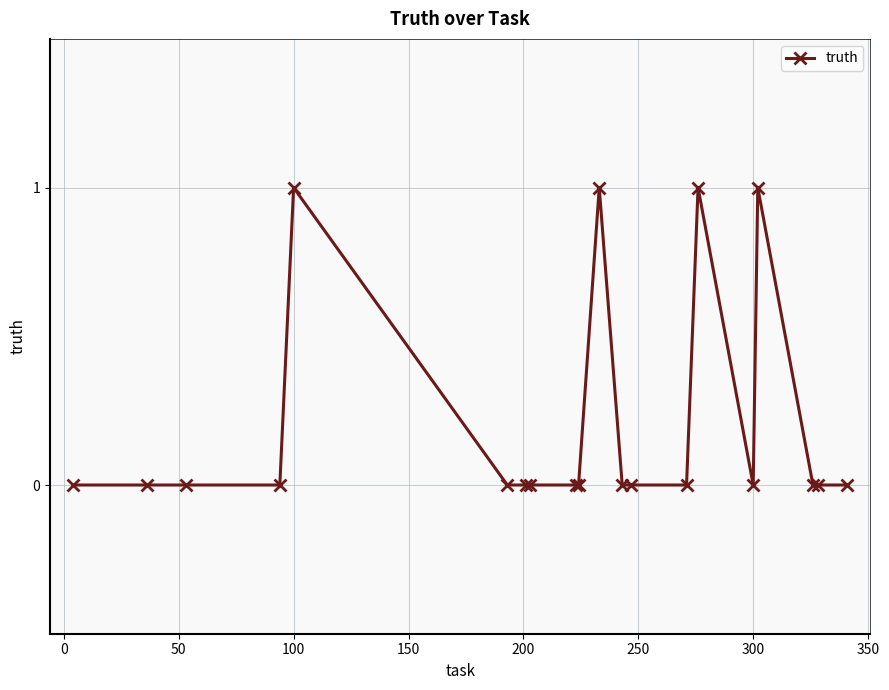

True or false: there are more than 1 points higher than both neighbors.

True